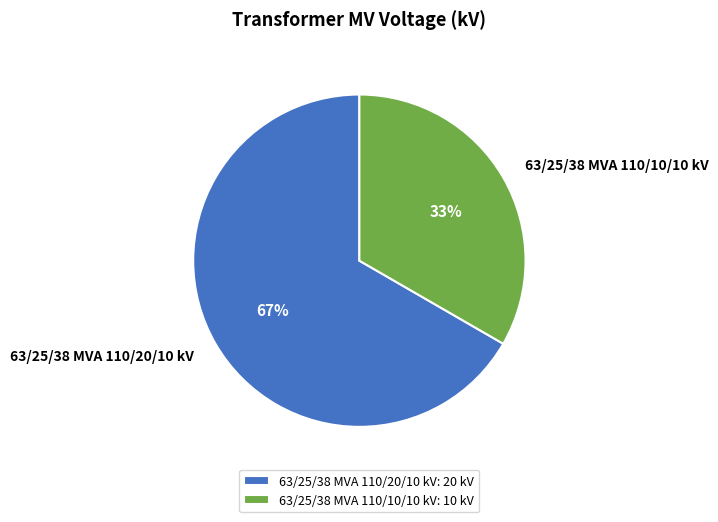

To the nearest percent, what portion does 63/25/38 MVA 110/20/10 kV represent?

67%